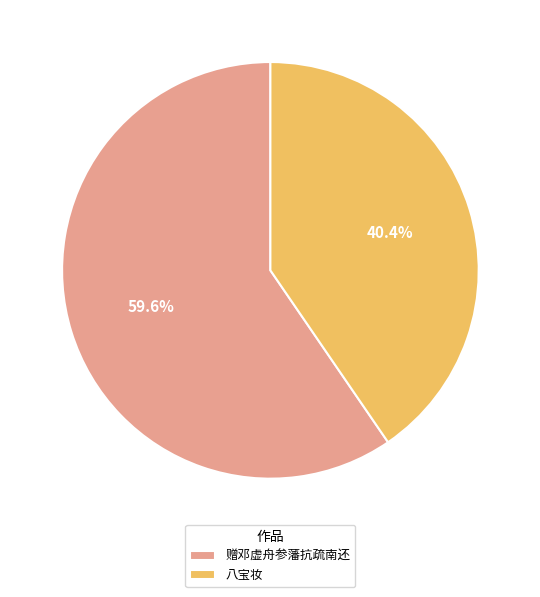

What portion of the pie excludes 八宝妆?

59.6%